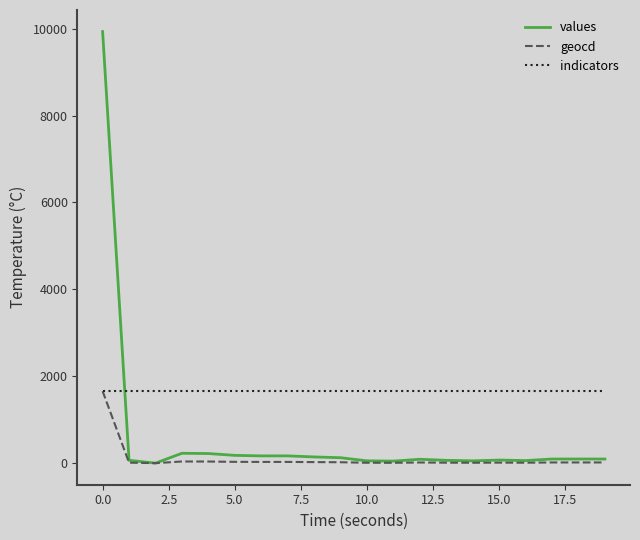

Which series ends up on top after the final intersection of indicators and values?

indicators